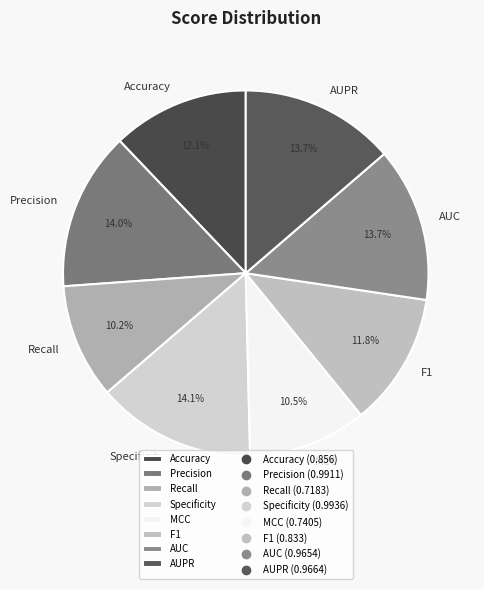

To the nearest percent, what percentage of the pie is AUPR?

14%